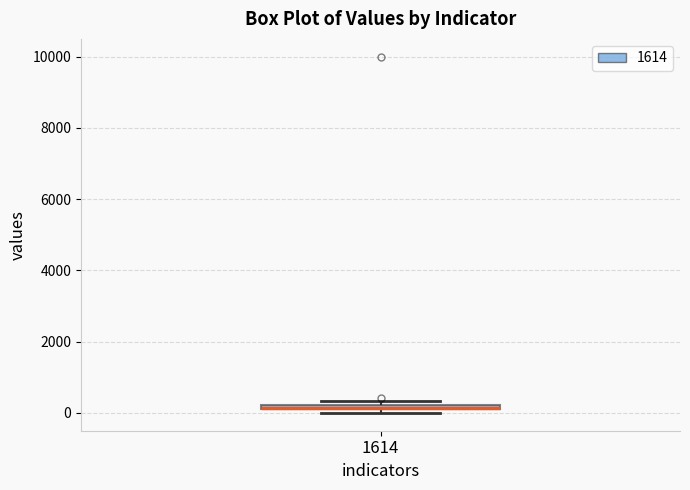

Where is the lower edge of the box at x = 1614 on the y-axis? The values are not printed on the chart, so give them approximately, as read against the axis.

0